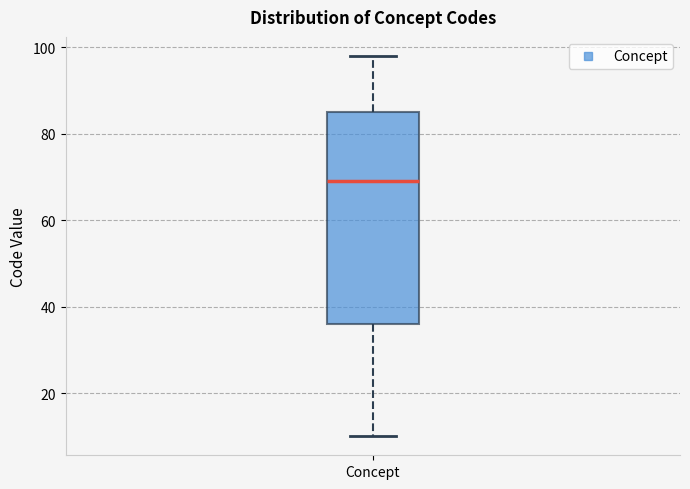

Where is the lower edge of the box for Concept on the y-axis? The values are not printed on the chart, so give them approximately, as read against the axis.

36